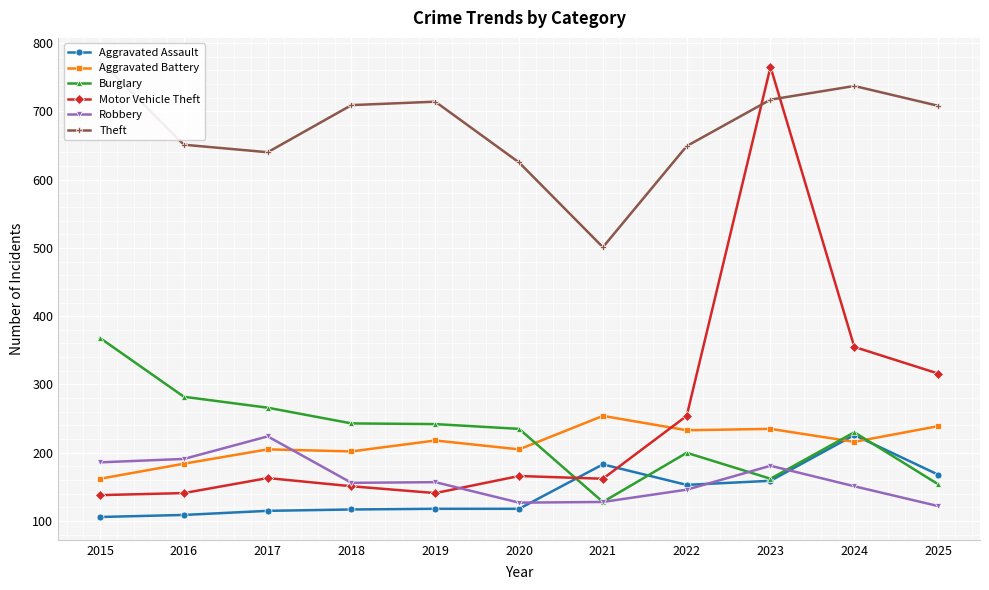

What is the difference between the maximum and minimum values in the Theft series?

273